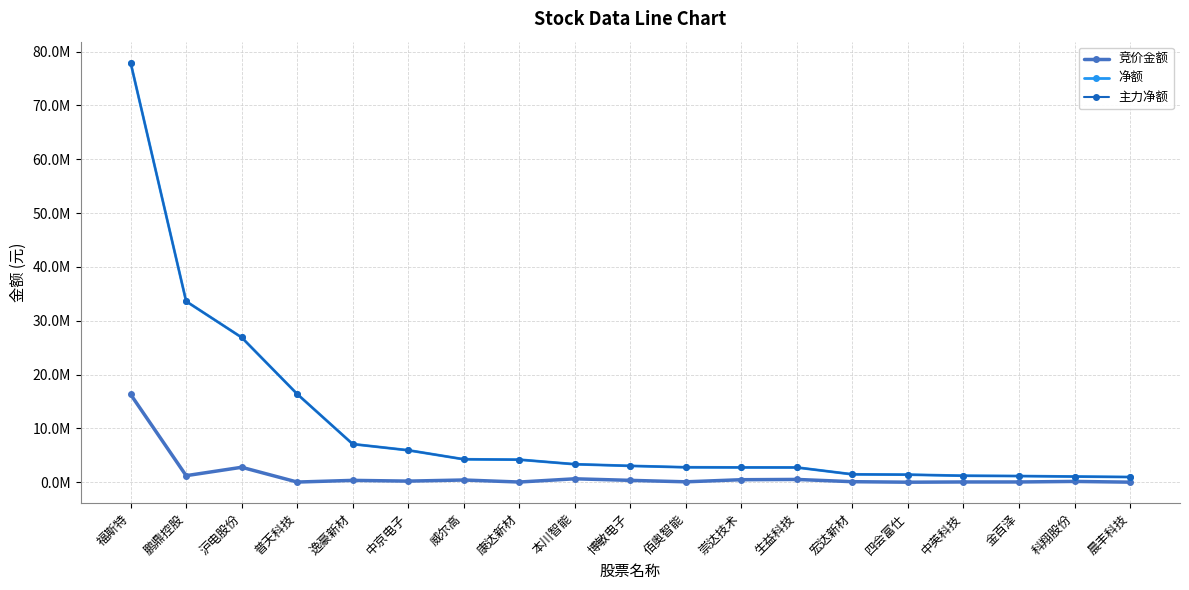

At which category is the sum across all series the highest?

福斯特